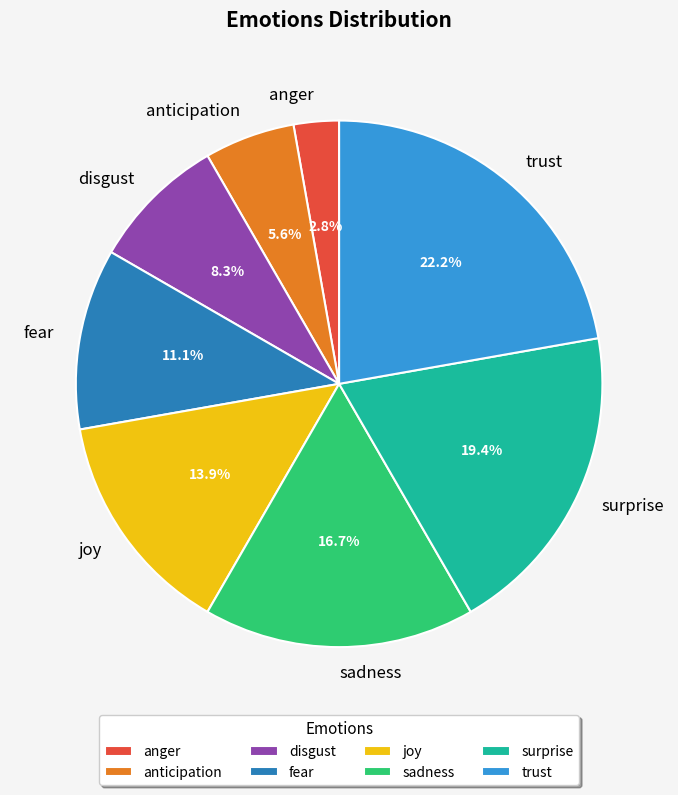

The anger slice represents 3% of the pie. True or false?

True